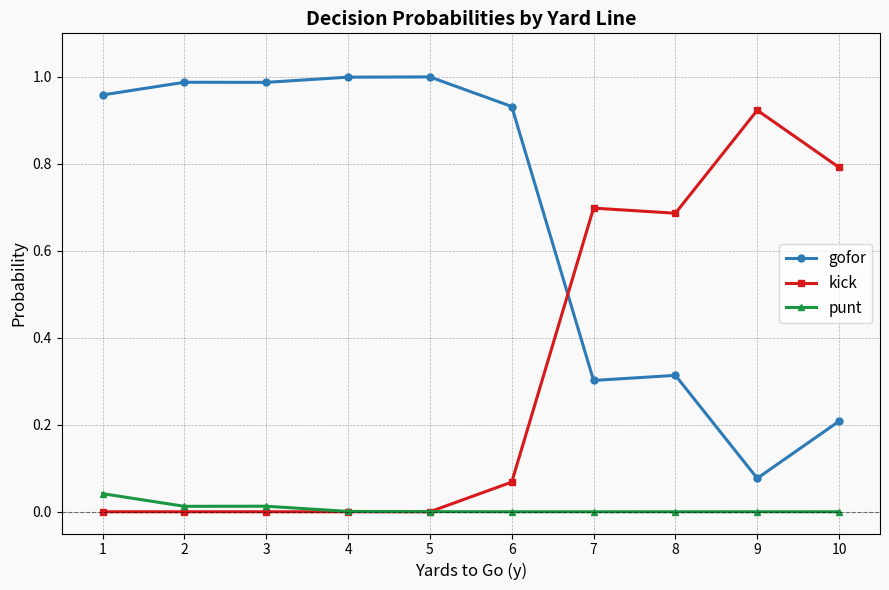

Which series ends up on top after the final intersection of gofor and kick?

kick